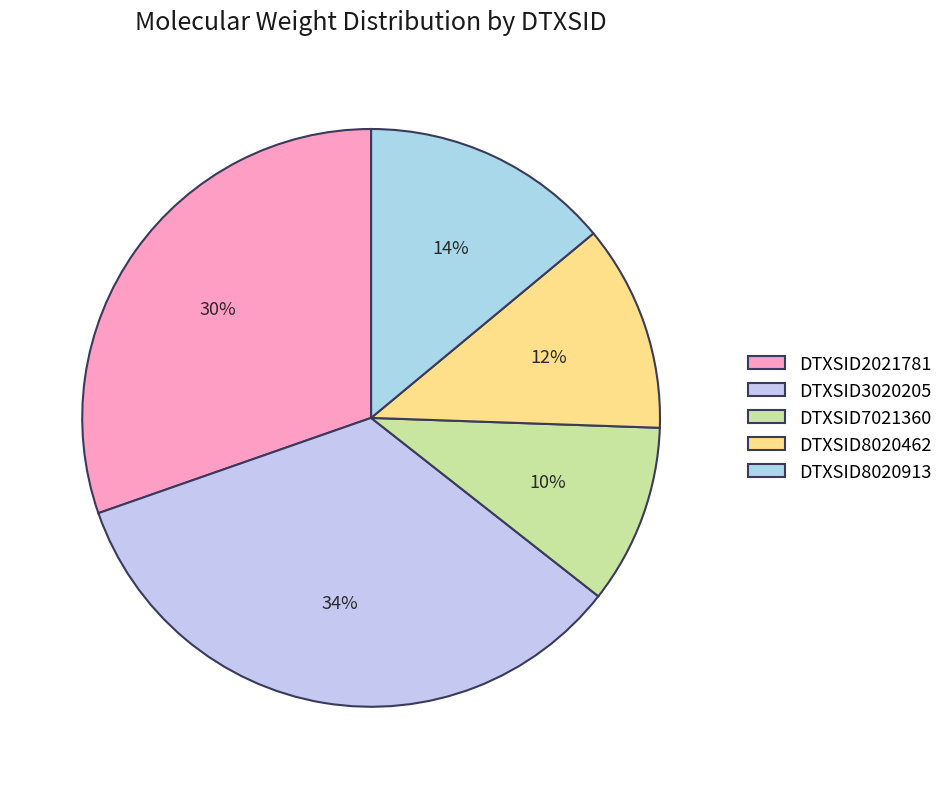

What percentage do DTXSID7021360 and DTXSID2021781 together represent?

40.4%